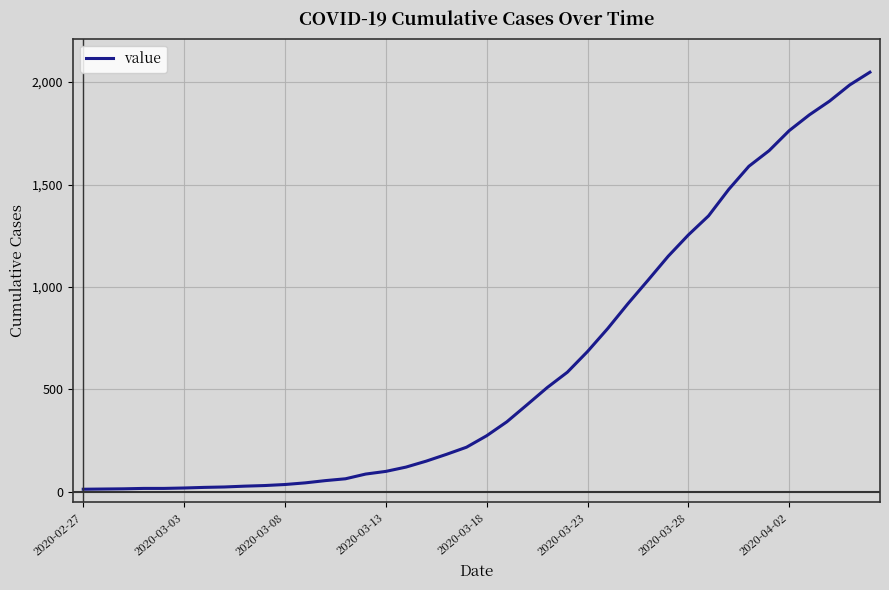

Does the chart have visible grid lines?

Yes